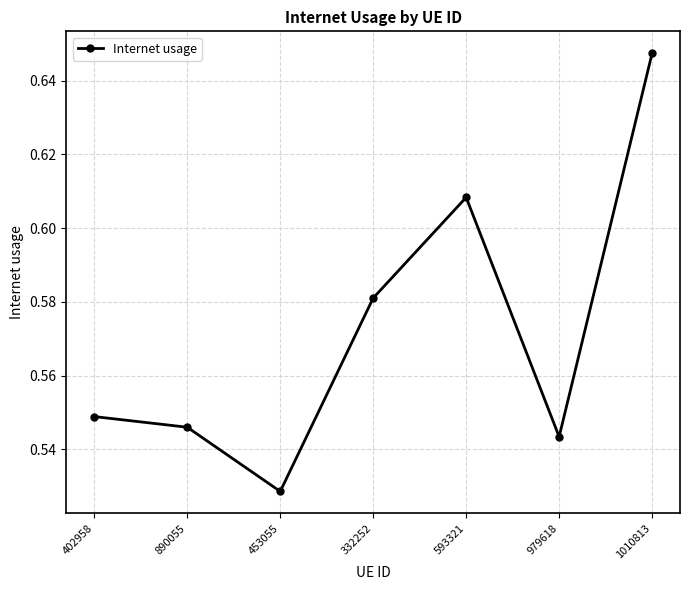

What is the label of the 6th point from the right?

890055